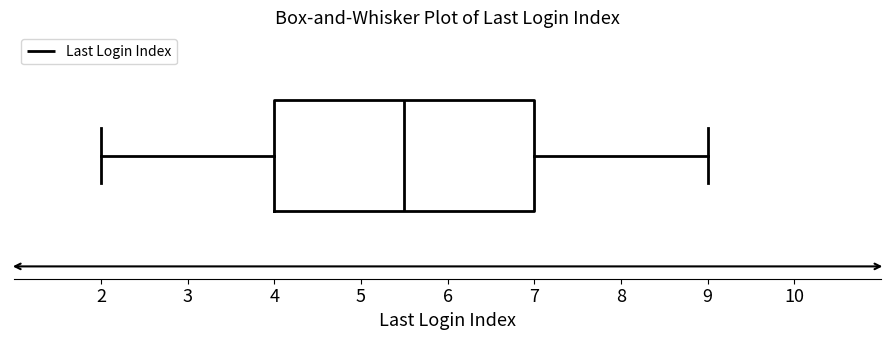

Where does the median line of the box sit on the x-axis? The values are not printed on the chart, so give them approximately, as read against the axis.

5.5